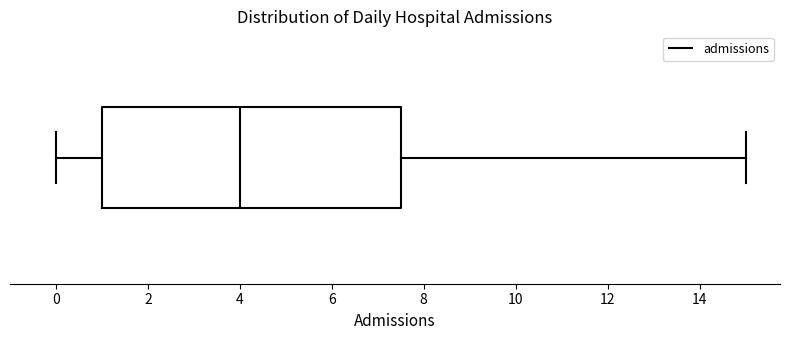

Where does the left whisker of the box end on the x-axis? The values are not printed on the chart, so give them approximately, as read against the axis.

0.0